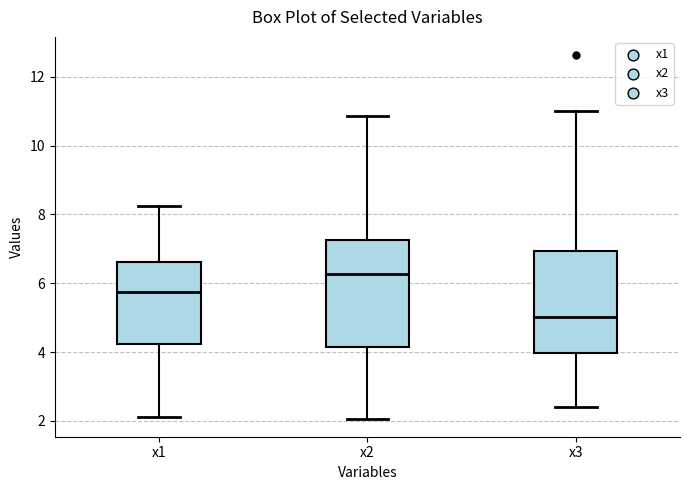

Where is the lower edge of the box for x2 on the y-axis? The values are not printed on the chart, so give them approximately, as read against the axis.

4.2